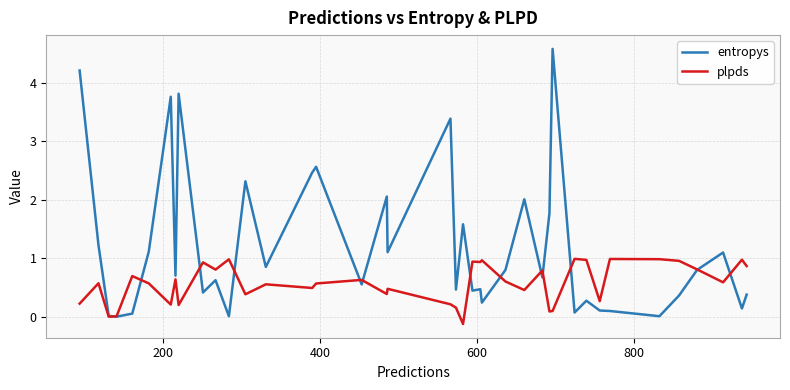

Does the chart have visible grid lines?

Yes